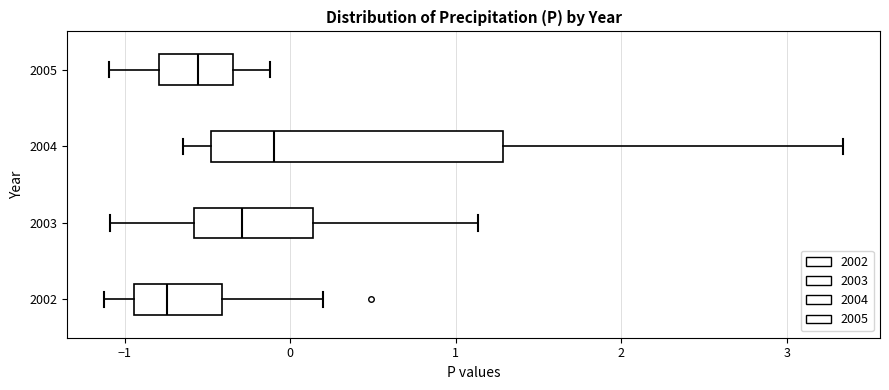

Which box has the furthest to the left median line?

2002